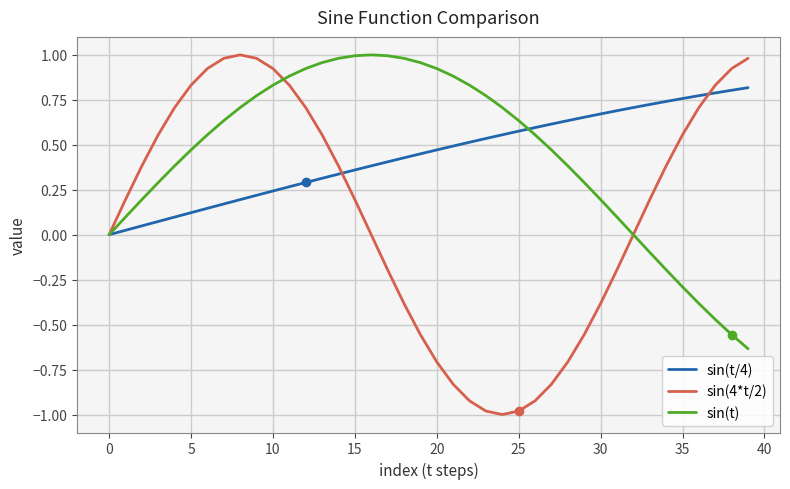

Which series has the widest spread of values?

sin(4*t/2)